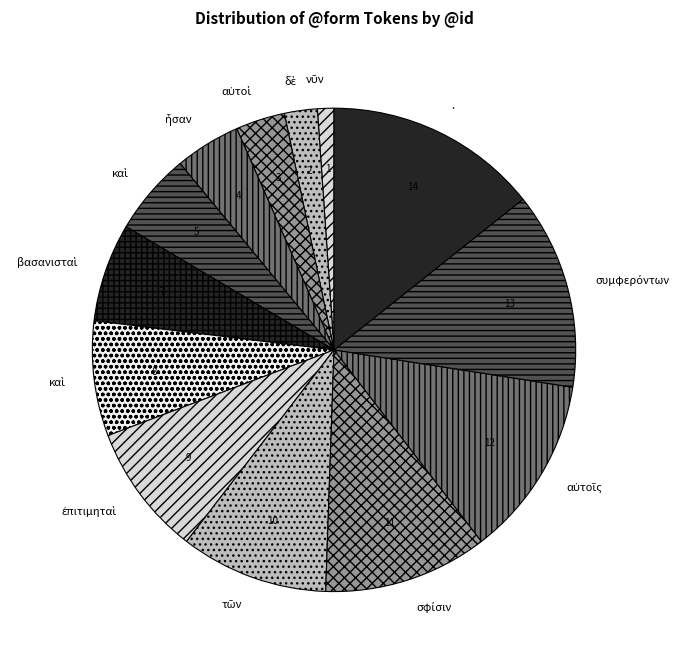

What is the smallest slice in the pie chart?

νῦν